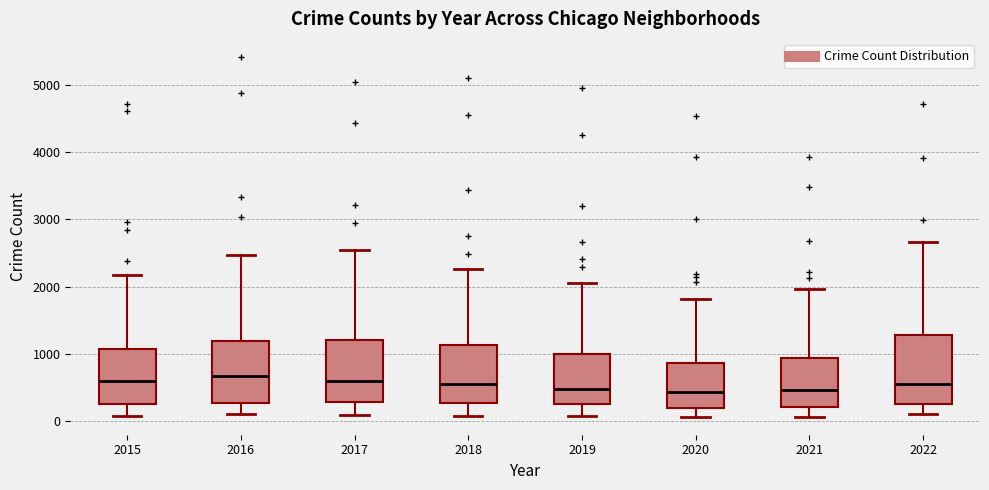

Reading left to right, transcribe this box plot: for each box, give where its median line is, the range the box spans, and where its two whiskers end, as read against the y-axis. The values are not printed on the chart, so give them approximately, as read against the axis.

2015: median 600, box 300 to 1100, whiskers 100 to 2200
2016: median 700, box 300 to 1200, whiskers 100 to 2500
2017: median 600, box 300 to 1200, whiskers 100 to 2500
2018: median 600, box 300 to 1100, whiskers 100 to 2300
2019: median 500, box 300 to 1000, whiskers 100 to 2100
2020: median 400, box 200 to 900, whiskers 100 to 1800
2021: median 500, box 200 to 900, whiskers 100 to 2000
2022: median 600, box 300 to 1300, whiskers 100 to 2700